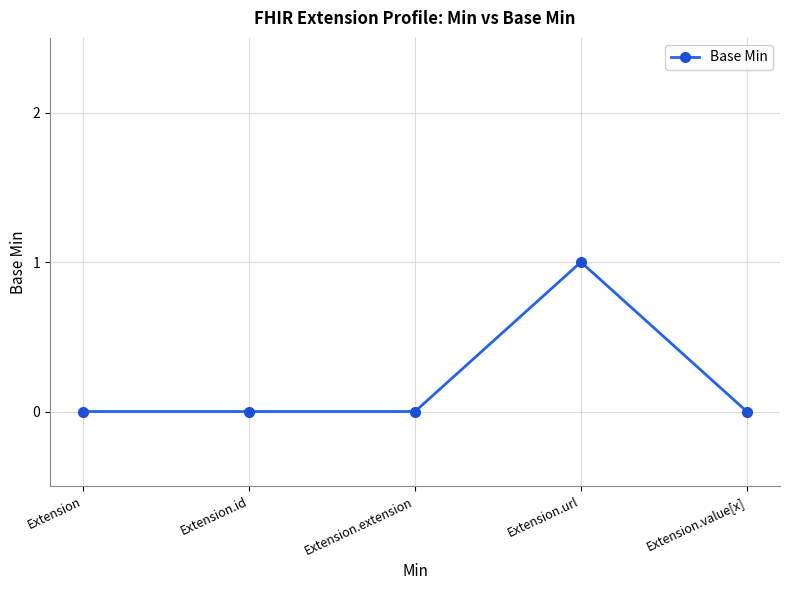

Which category has the highest value across all series?

Extension.url